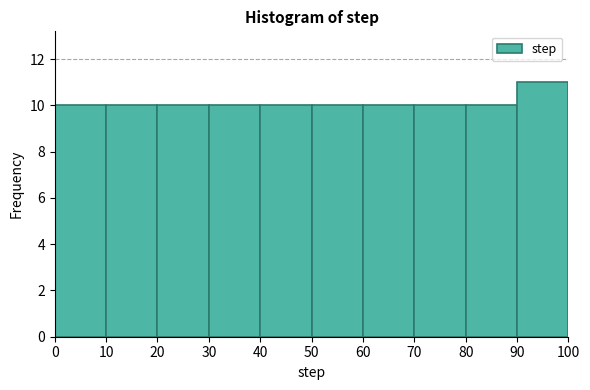

Reading left to right, transcribe this chart: for each bar, give the range it covers on the x-axis and its height. The values are not printed on the chart, so give them approximately, as read against the axis.

0 to 10: 10
10 to 20: 10
20 to 30: 10
30 to 40: 10
40 to 50: 10
50 to 60: 10
60 to 70: 10
70 to 80: 10
80 to 90: 10
90 to 100: 11